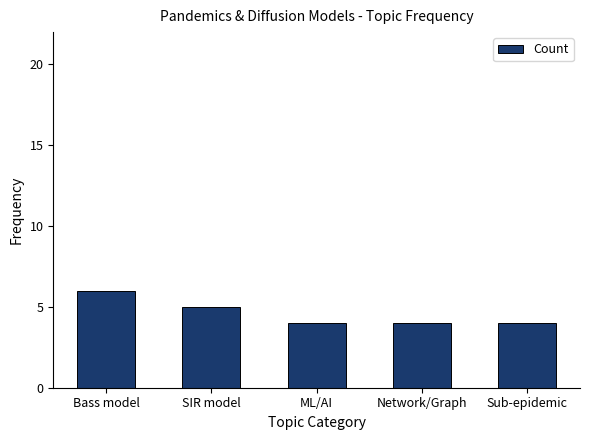

Reading right to left, extract all data points from this chart.

Sub-epidemic=4	Network/Graph=4	ML/AI=4	SIR model=5	Bass model=6